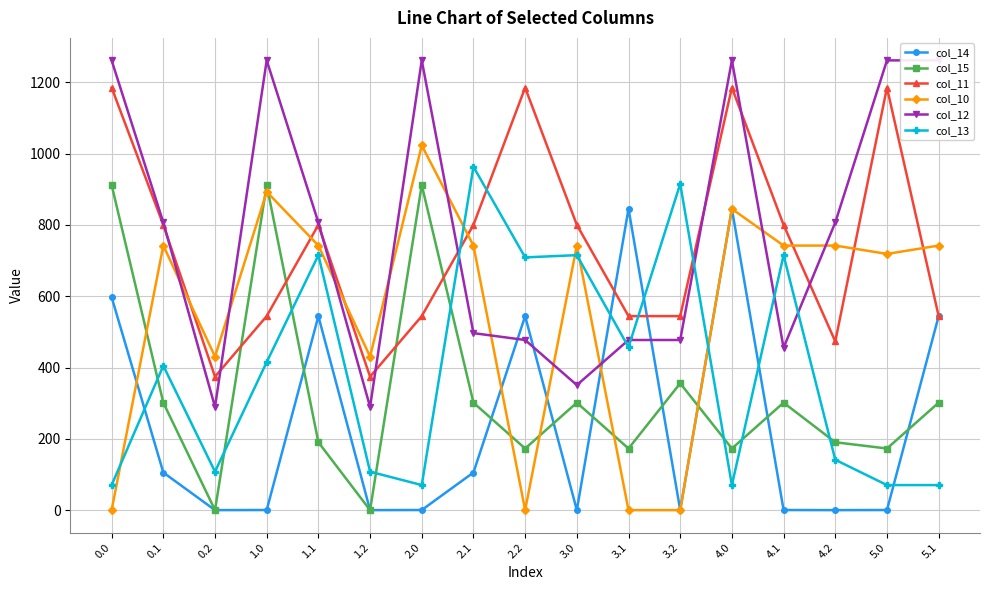

What is the value of the col_15 point at the 9th from the left?

172.8